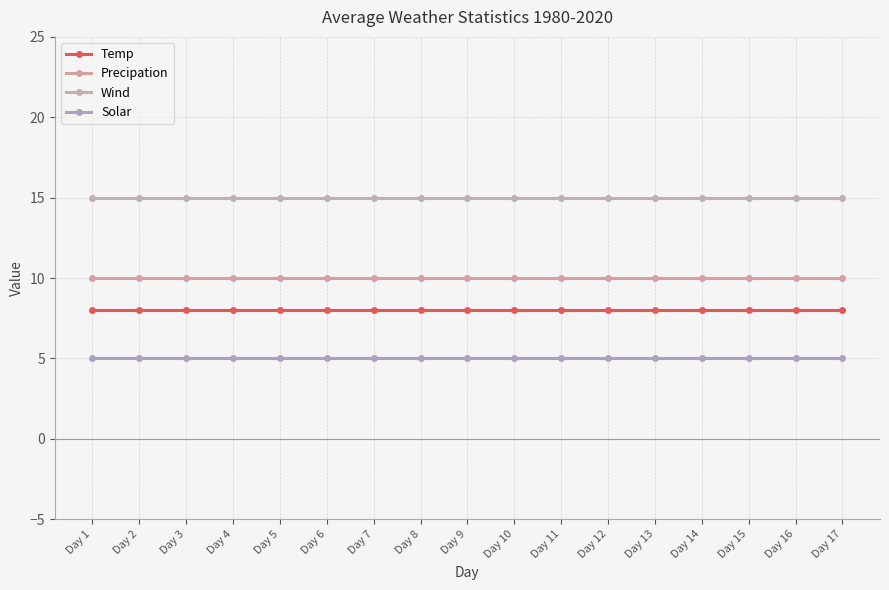

What is the value of the Wind point at the 4th from the left?

15